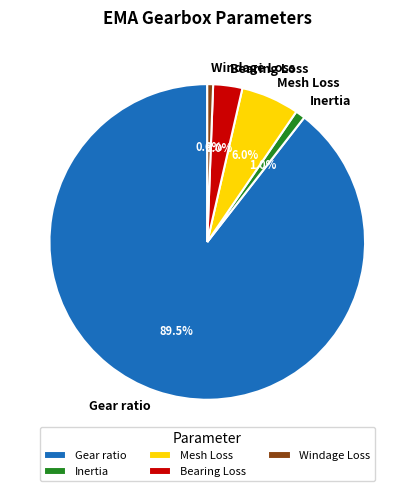

What percentage is NOT represented by Inertia?

99.0%